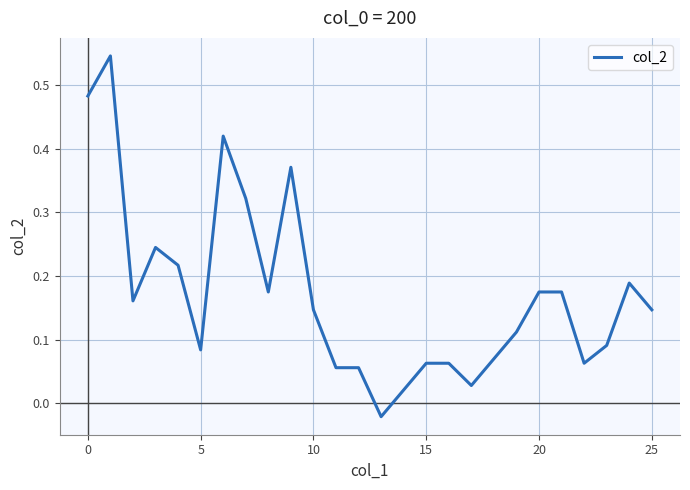

What is the difference between the maximum and minimum values?

0.6